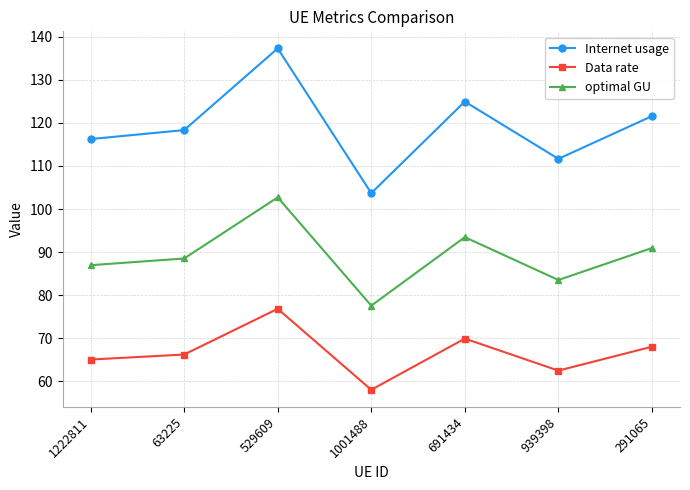

What is the lowest value of the Internet usage series?

103.7